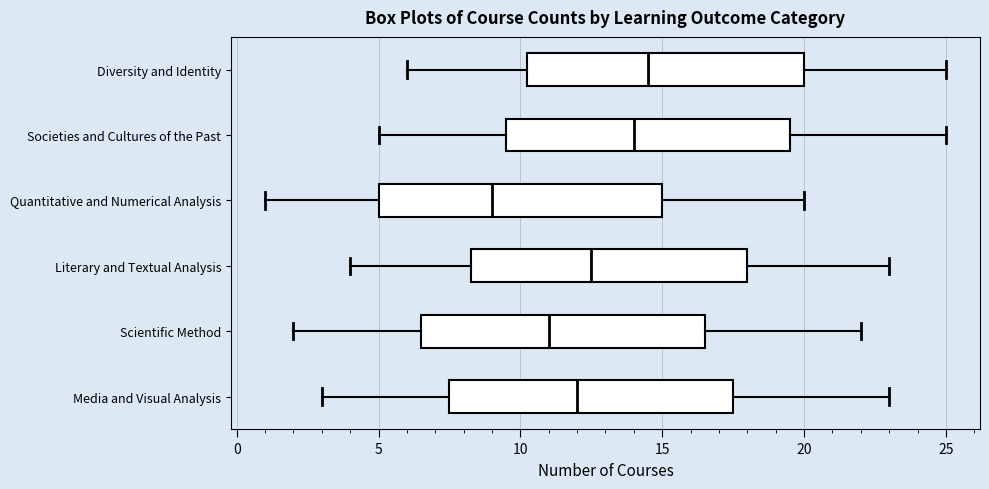

Reading bottom to top, read every box against the x-axis: the position of its median line, the range the box covers, and the ends of its whiskers. The values are not printed on the chart, so give them approximately, as read against the axis.

Media and Visual Analysis: median 12.0, box 7.5 to 17.5, whiskers 3.0 to 23.0
Scientific Method: median 11.0, box 6.5 to 16.5, whiskers 2.0 to 22.0
Literary and Textual Analysis: median 12.5, box 8.5 to 18.0, whiskers 4.0 to 23.0
Quantitative and Numerical Analysis: median 9.0, box 5.0 to 15.0, whiskers 1.0 to 20.0
Societies and Cultures of the Past: median 14.0, box 9.5 to 19.5, whiskers 5.0 to 25.0
Diversity and Identity: median 14.5, box 10.5 to 20.0, whiskers 6.0 to 25.0